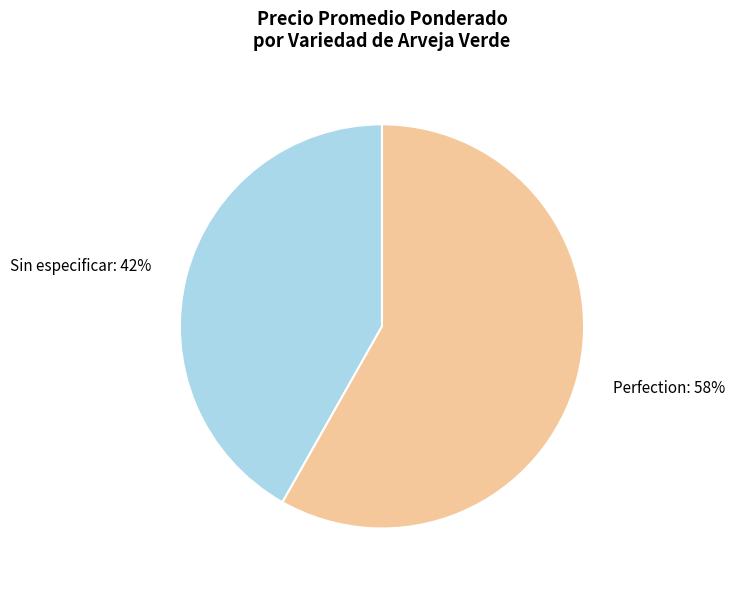

Is Sin especificar the majority of the pie?

No